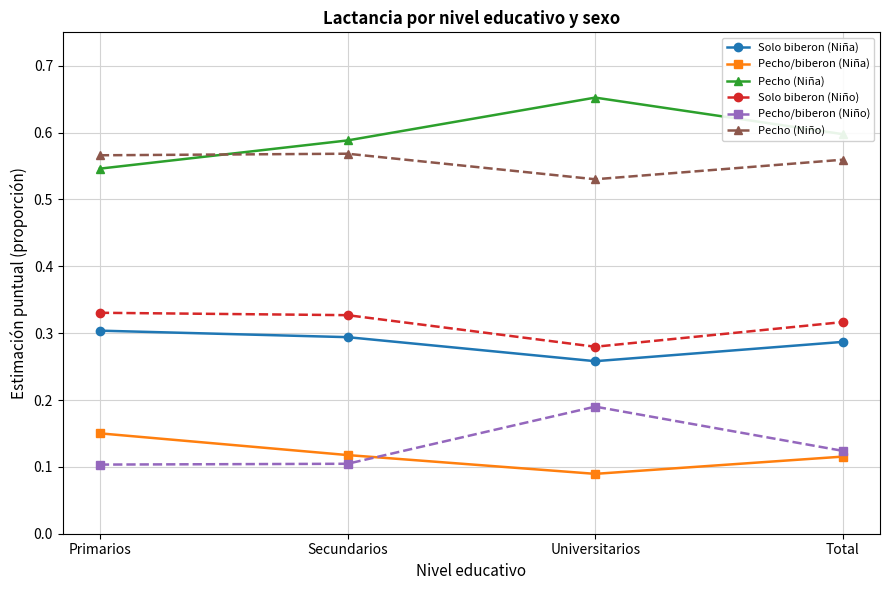

The Pecho/biberon (Niño) series shows 0.2 at Secundarios. True or false?

False